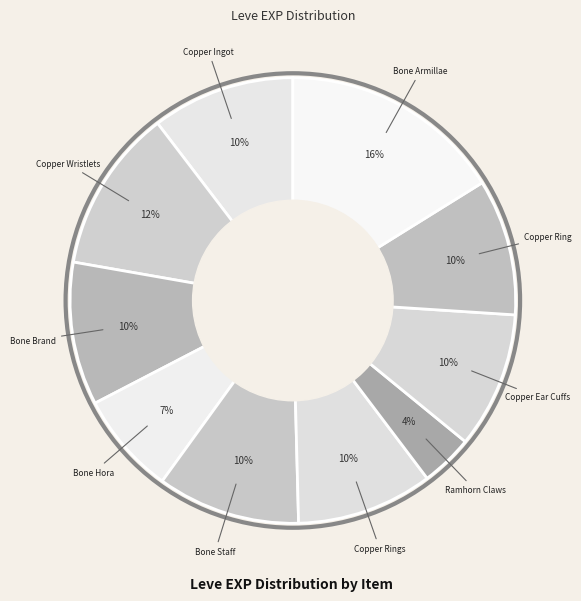

What is the smallest slice in the pie chart?

Ramhorn Claws